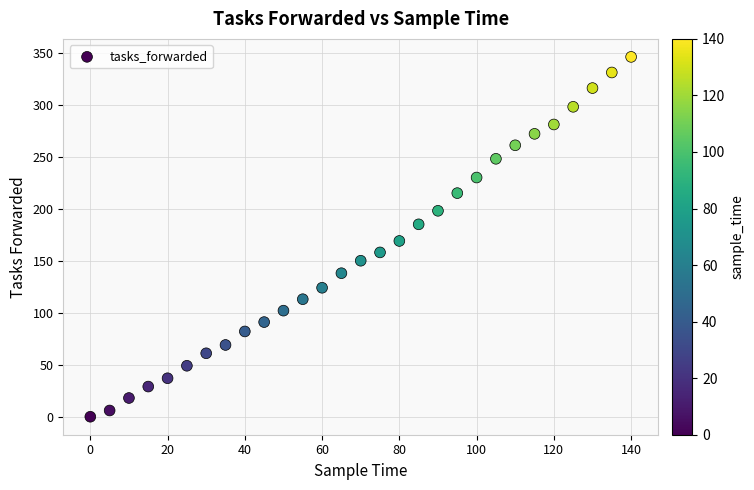

What Y value in the scatter plot is closest to 173?

169